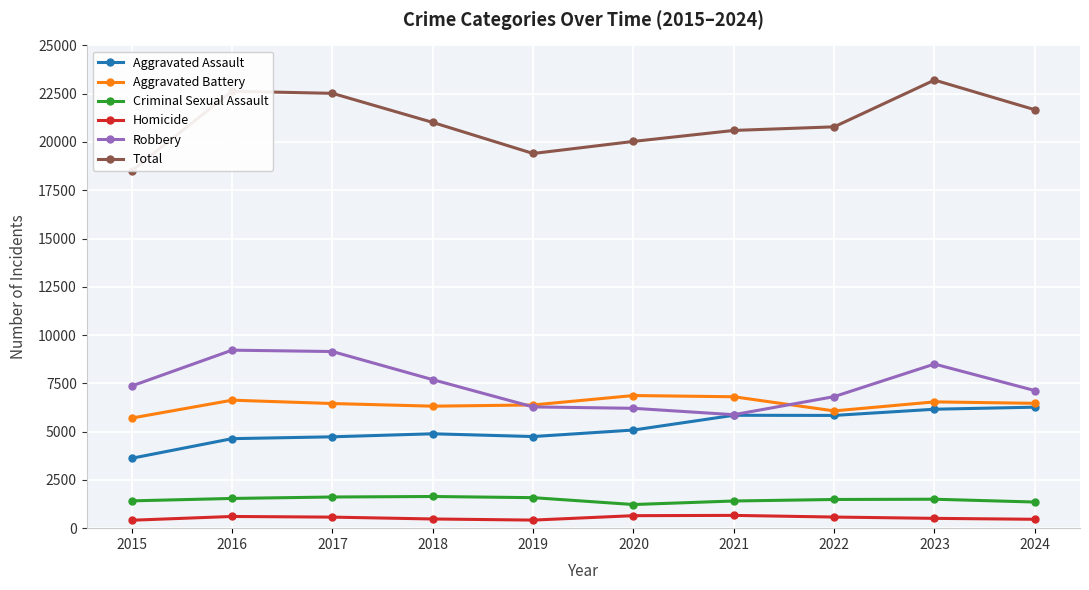

At which label does Robbery reach its peak?

2016